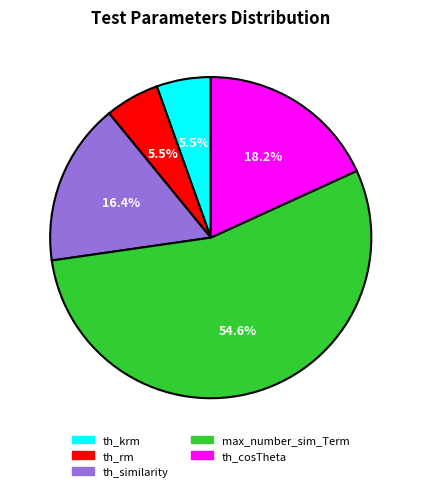

Which has a higher value, max_number_sim_Term or th_krm?

max_number_sim_Term